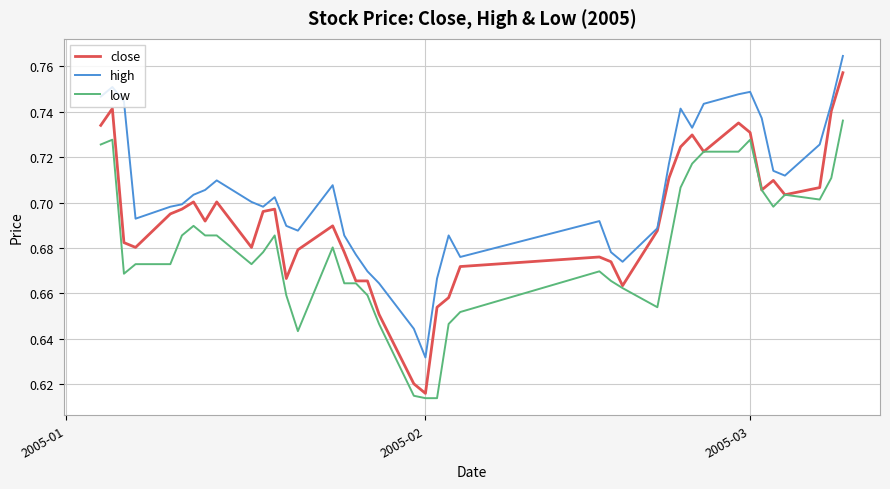

Which series has the largest total across all categories?

high